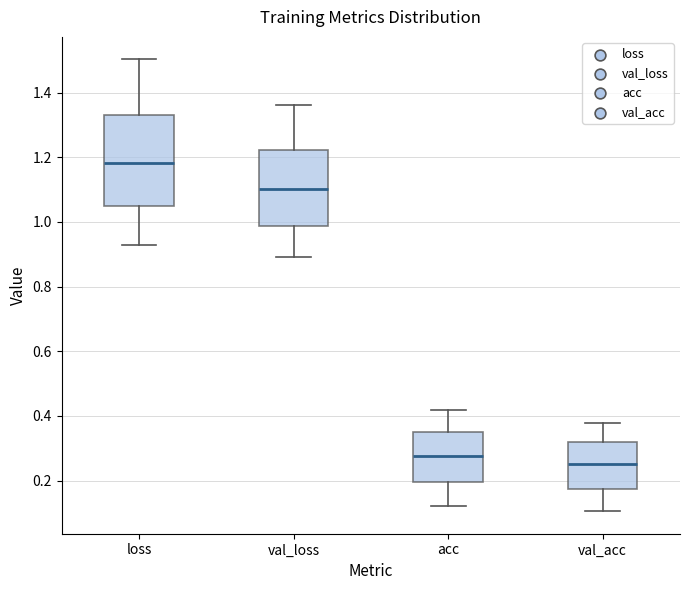

Which box is the tallest, from its lower edge to its upper edge?

loss